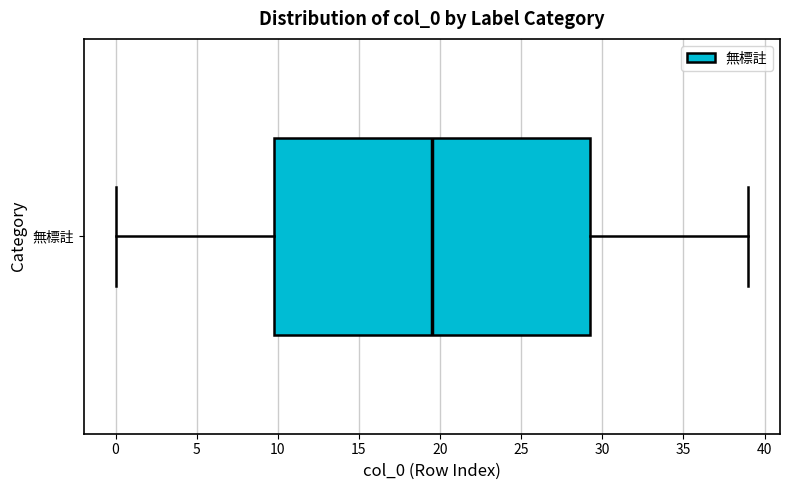

Transcribe this box plot: give where the median line is, the range the box spans, and where the two whiskers end, as read against the x-axis. The values are not printed on the chart, so give them approximately, as read against the axis.

median 19.5, box 10.0 to 29.5, whiskers 0.0 to 39.0